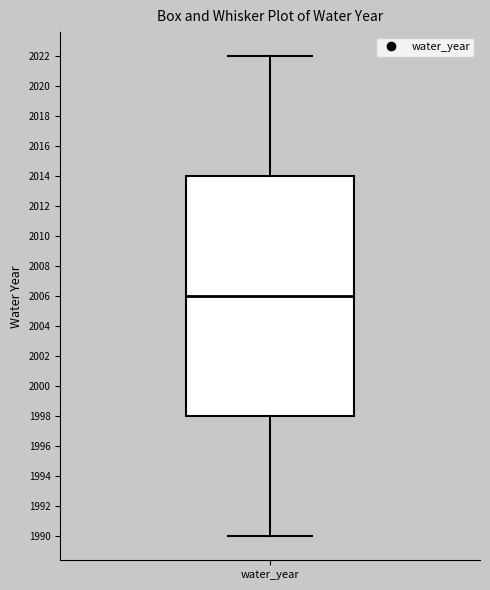

Transcribe this box plot: give where the median line is, the range the box spans, and where the two whiskers end, as read against the y-axis. The values are not printed on the chart, so give them approximately, as read against the axis.

median 2006, box 1998 to 2014, whiskers 1990 to 2022